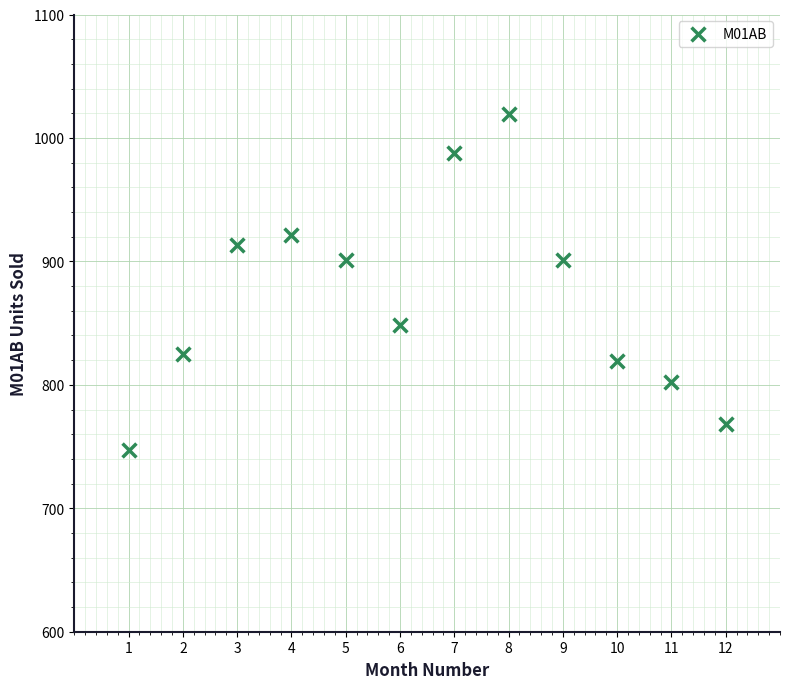

What is the range of X values (max minus min)?

11.0